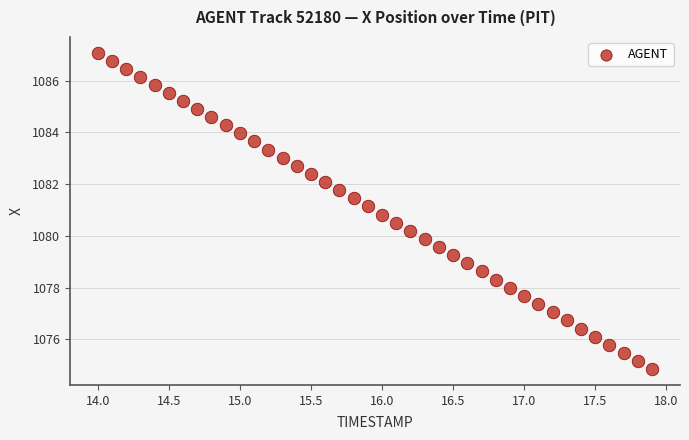

What is the range of X values (max minus min)?

3.9